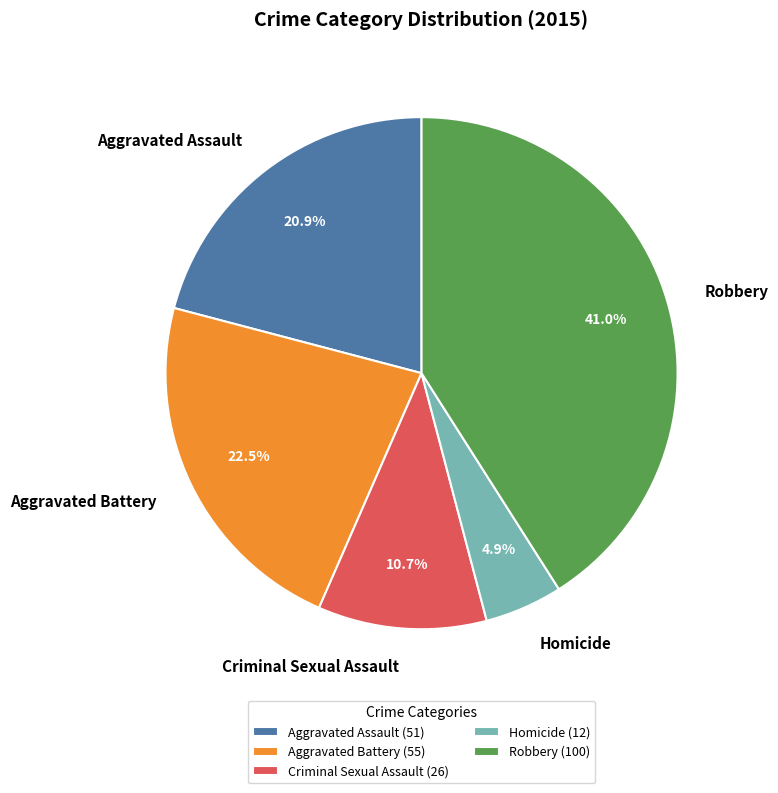

How many segments does this pie chart have?

5